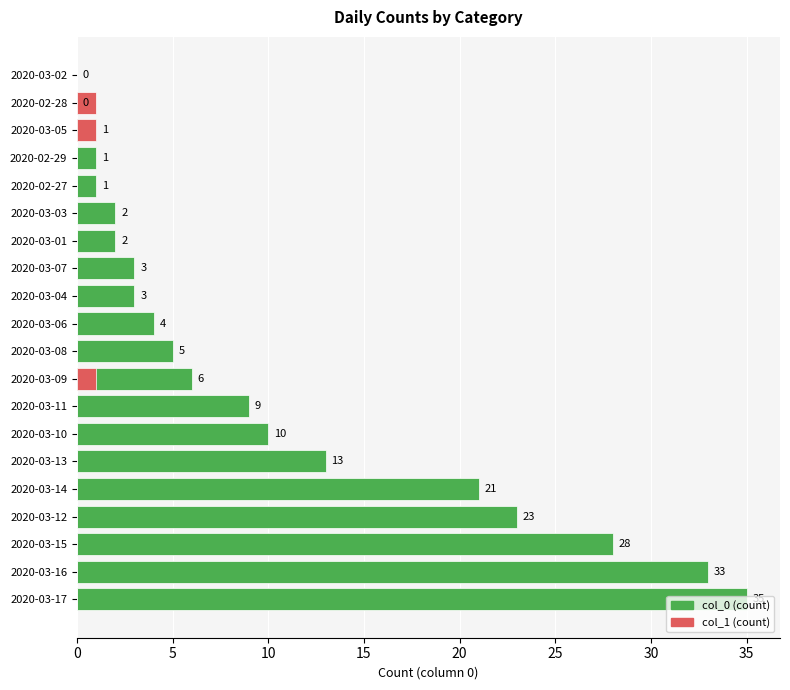

Is the value of col_1 at 16 greater than the value of col_0 at 10?

No